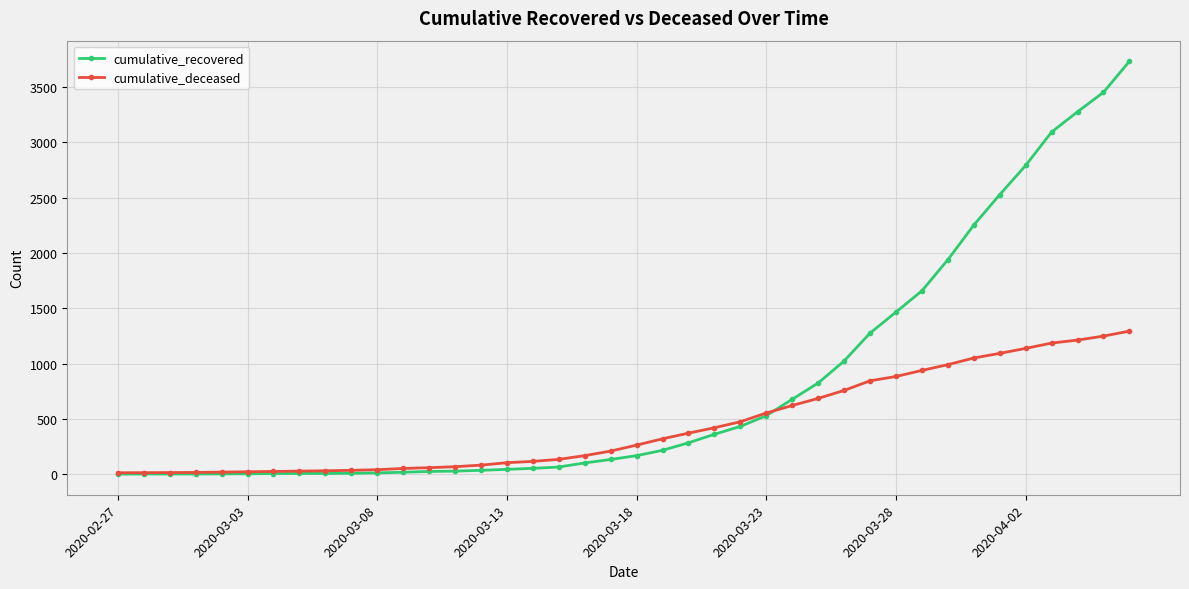

Which series has the widest spread of values?

cumulative_recovered